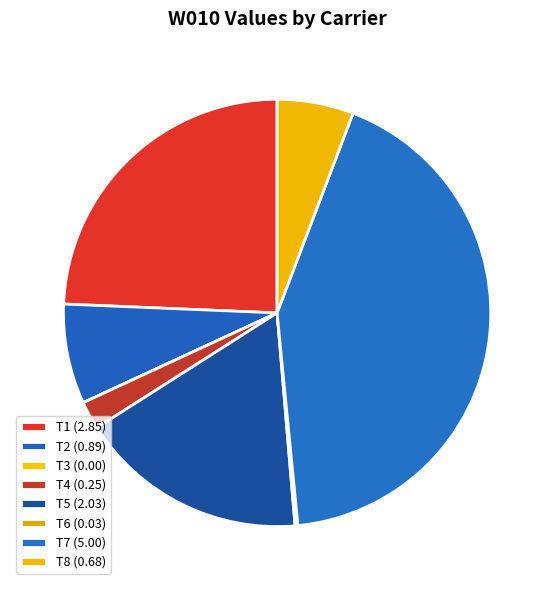

The T1 slice represents 39% of the pie. True or false?

False